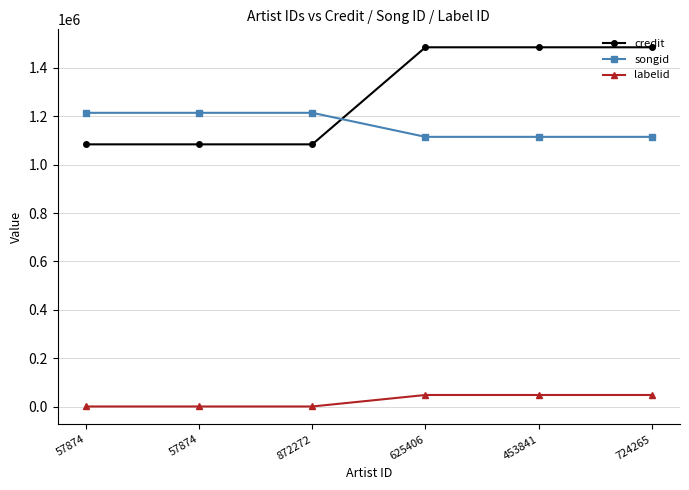

Does the chart display data point markers on the line(s)?

Yes